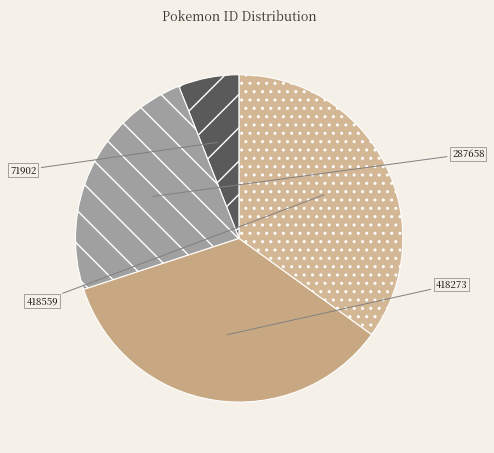

To the nearest percent, what portion does 71902 represent?

6%